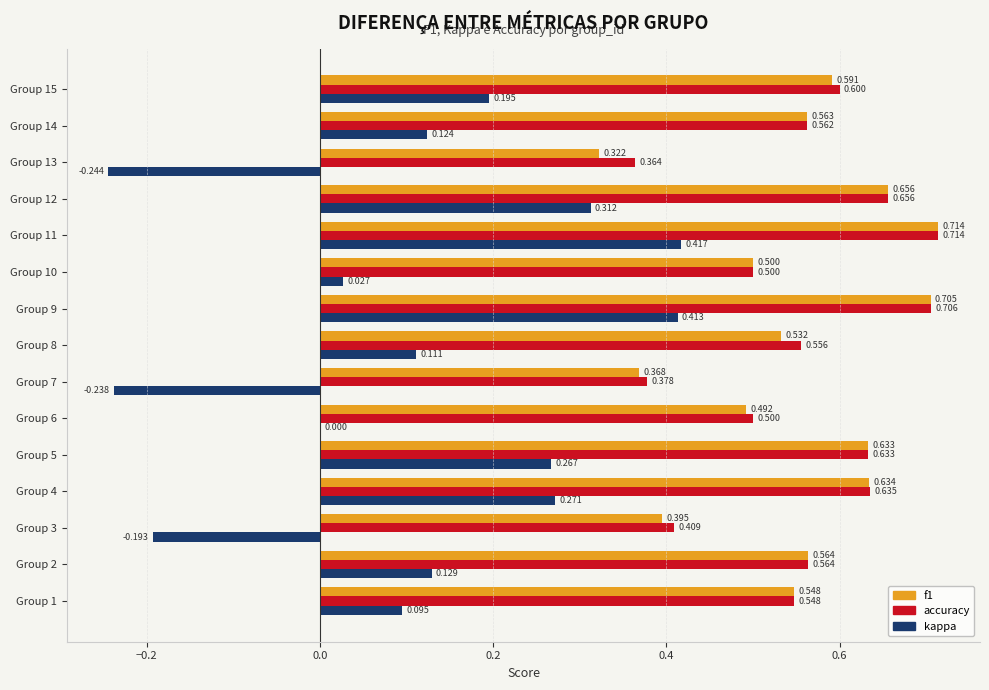

Count the number of data series in this chart.

3